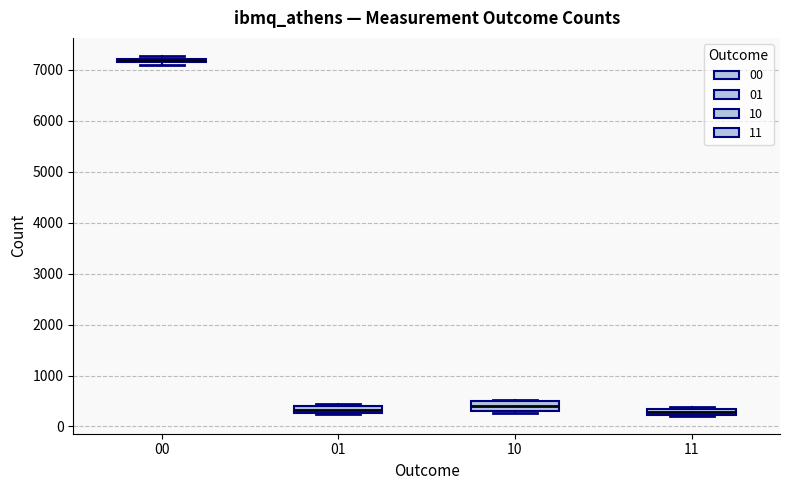

Where is the upper edge of the box at x = 00 on the y-axis? The values are not printed on the chart, so give them approximately, as read against the axis.

7200